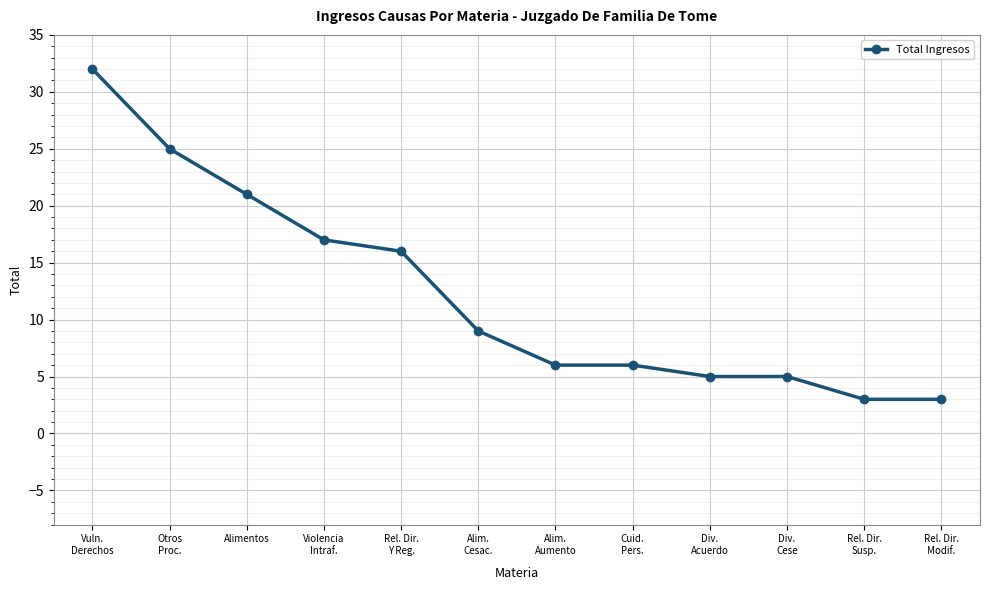

What position from the left is Rel. Dir.
Susp.?

11